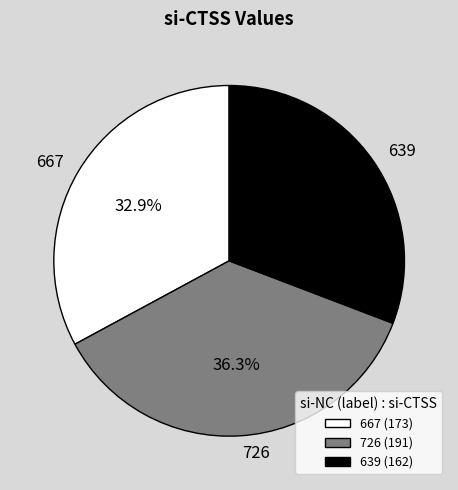

Rank the categories by value from lowest to highest.

639, 667, 726